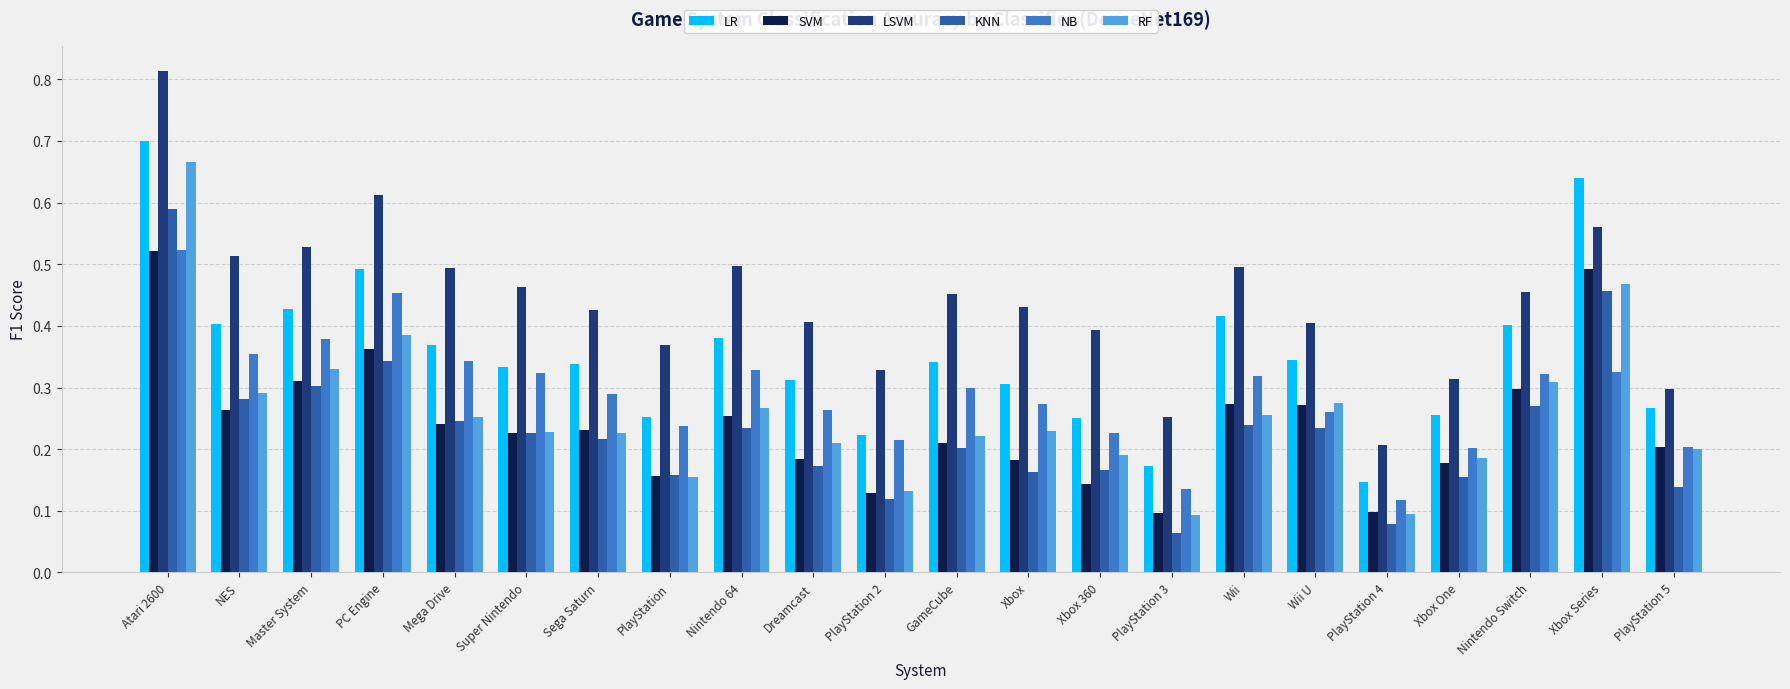

Is it true that RF equals 0.2 at Xbox One?

True